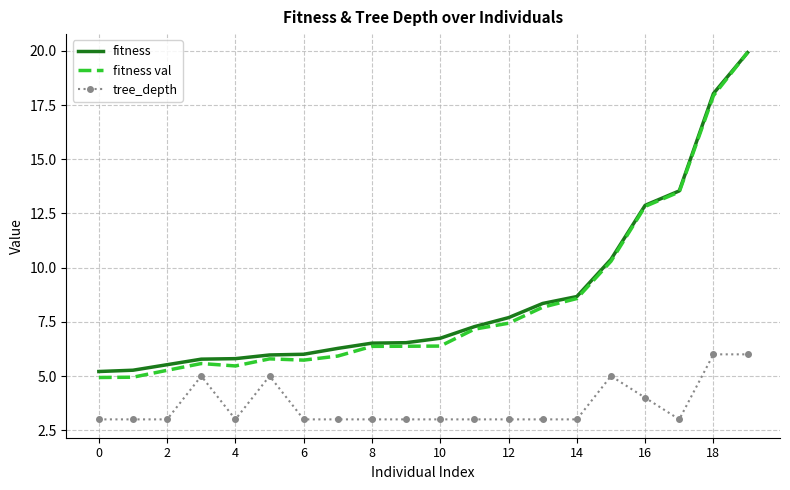

What is the minimum value for fitness val?

4.9